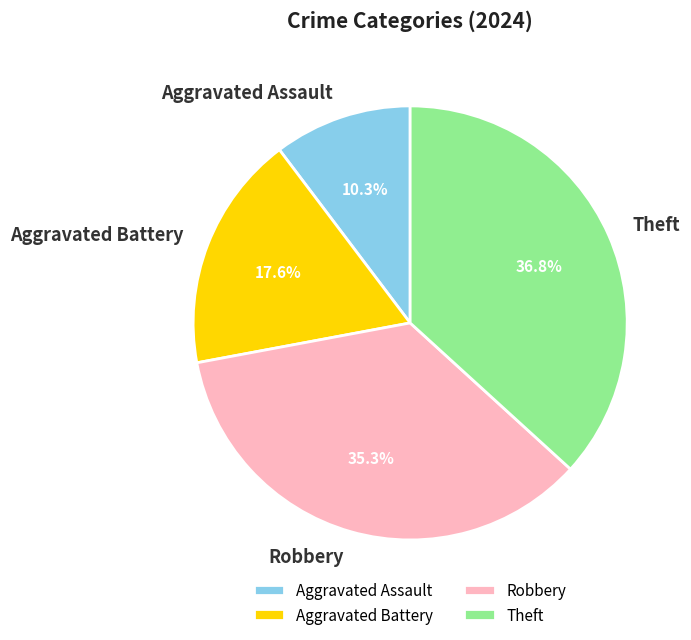

The Theft slice represents 37% of the pie. True or false?

True